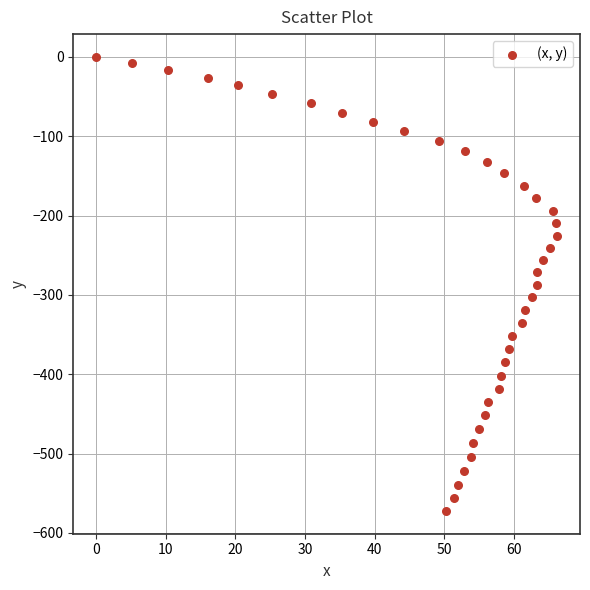

What is the range of X values (max minus min)?

66.2